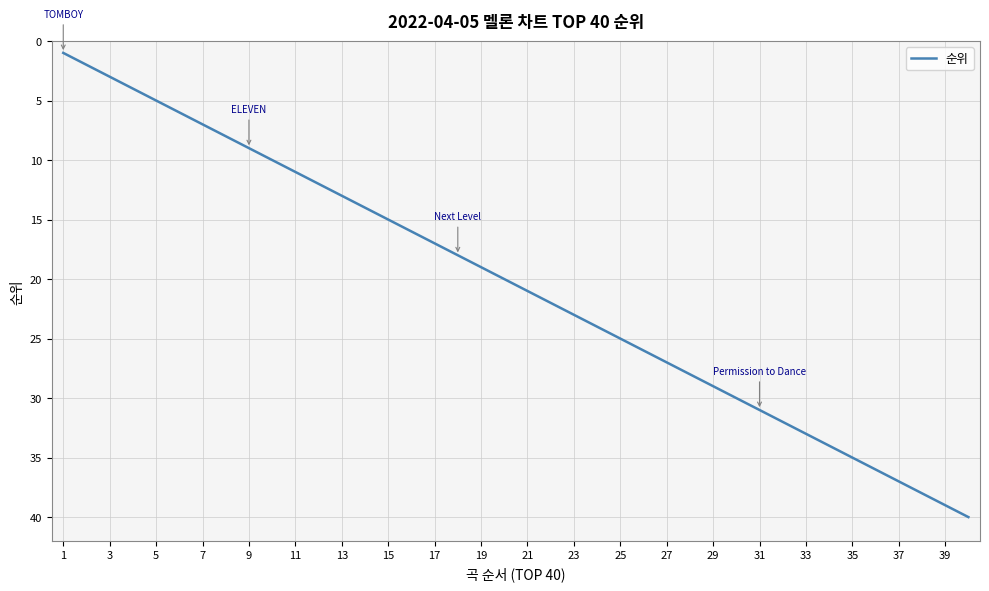

What is the greatest value displayed?

40